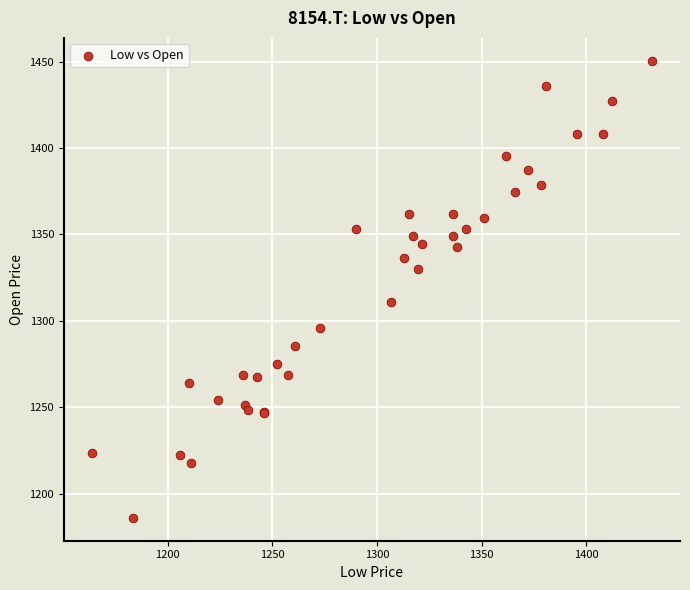

What Y value in the scatter plot is closest to 1318?

1310.9